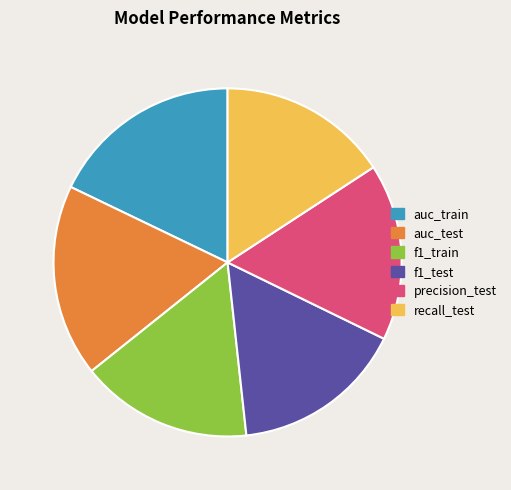

Is the sum of precision_test and recall_test greater than half?

No